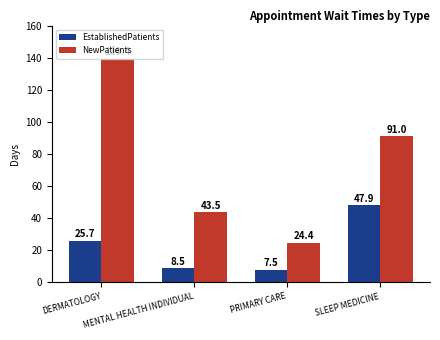

Count the number of categories in the chart.

4